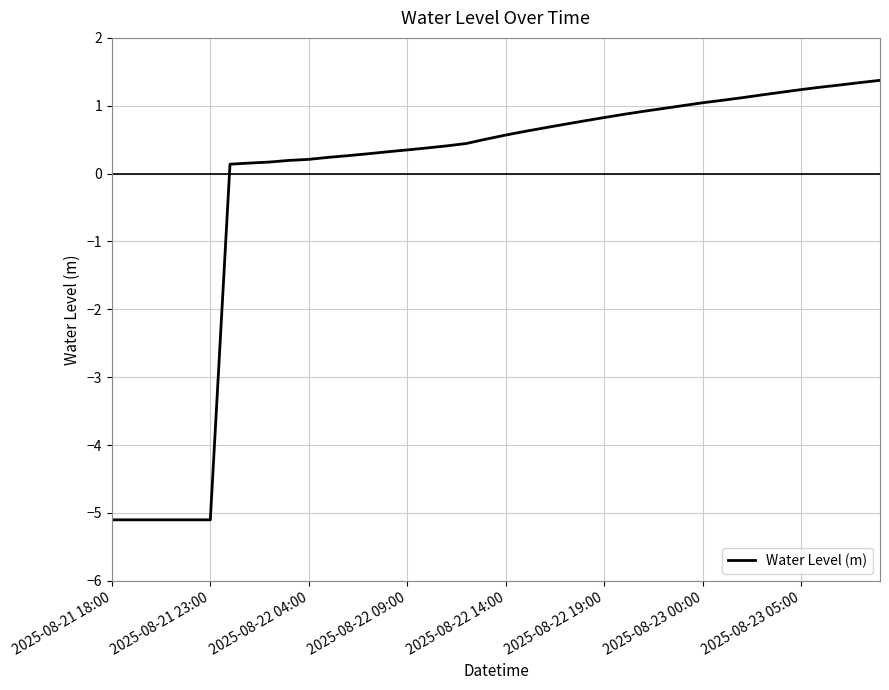

How many negative values are there?

6